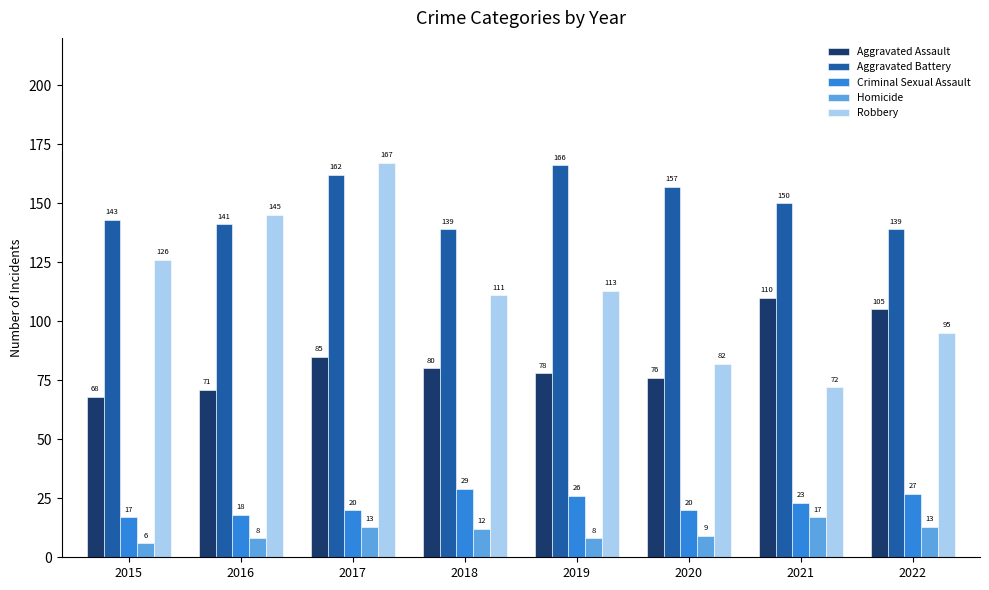

Read the Criminal Sexual Assault value at 2021, to the nearest 5.

25